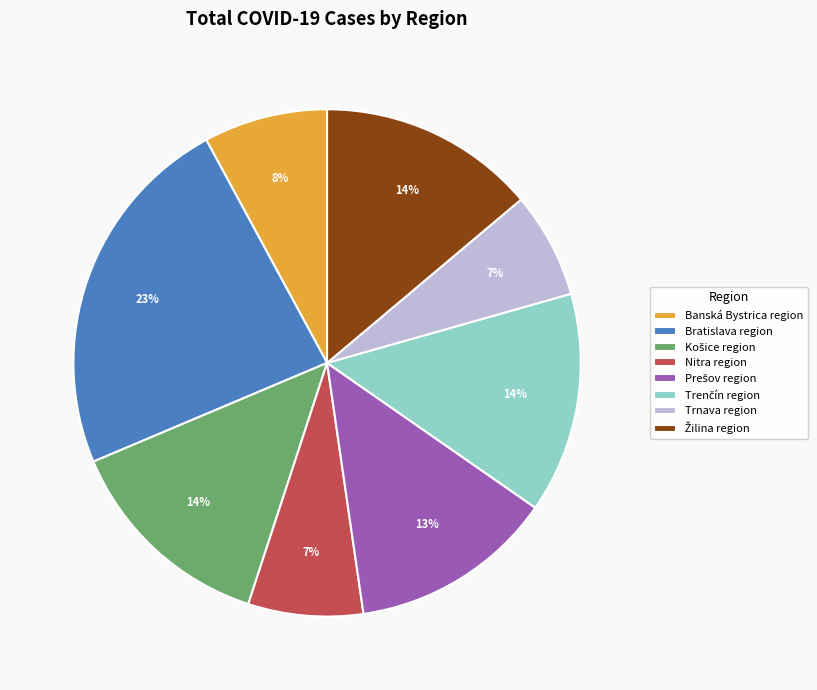

To the nearest percent, what is the average slice percentage?

12%